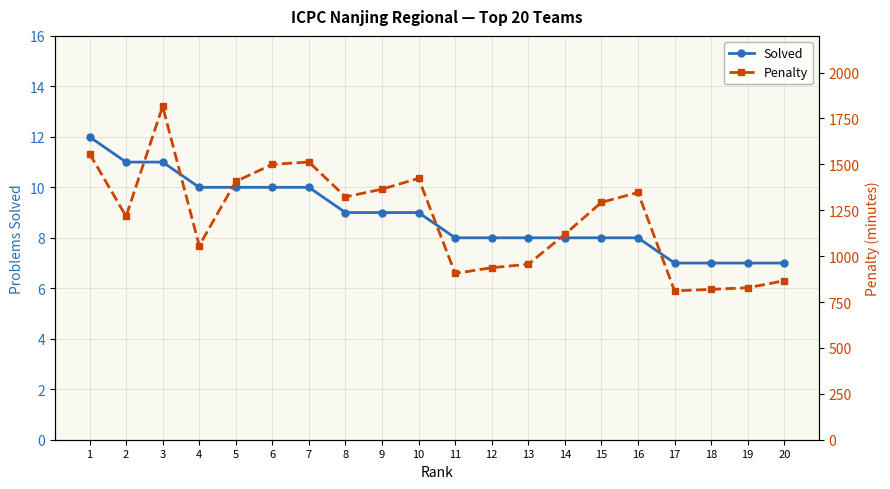

Does the chart display data point markers on the line(s)?

Yes